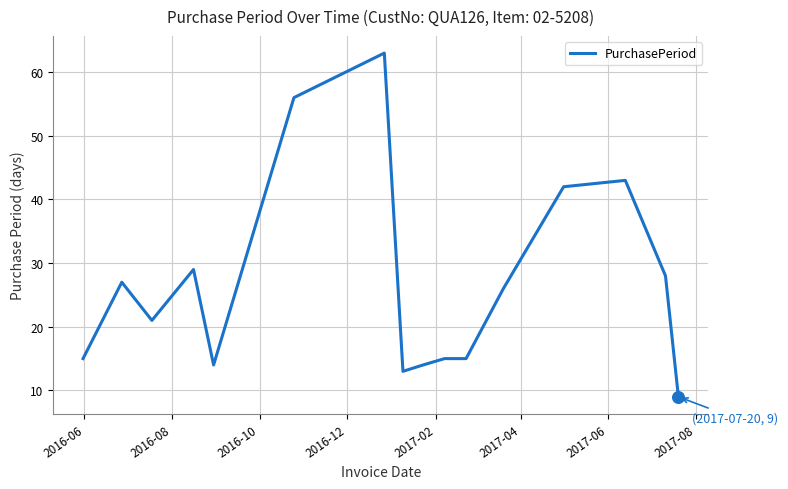

What is the difference between the maximum and minimum values?

54